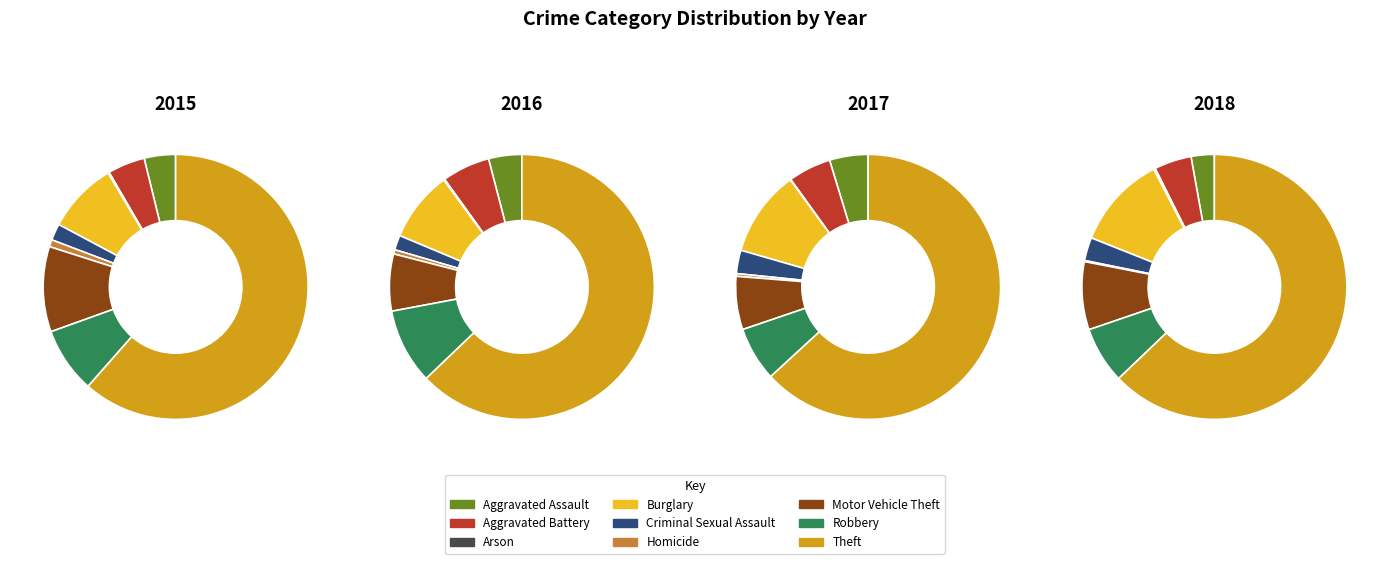

Does Aggravated Battery account for over 50% of the chart?

No